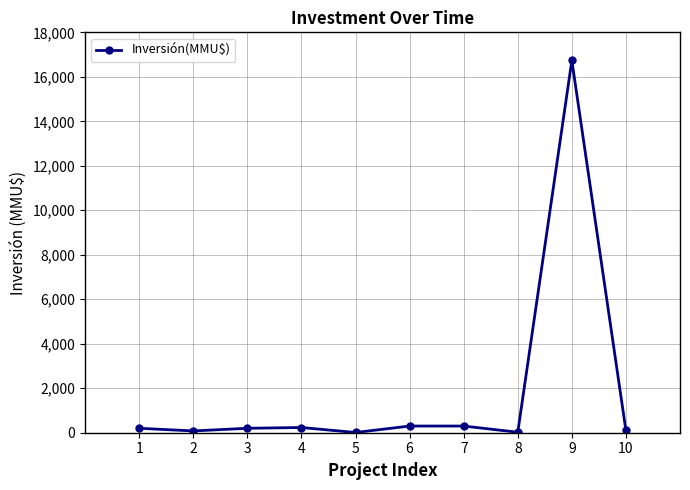

What is the ratio of the value at 9 to the value at 10?

167.4